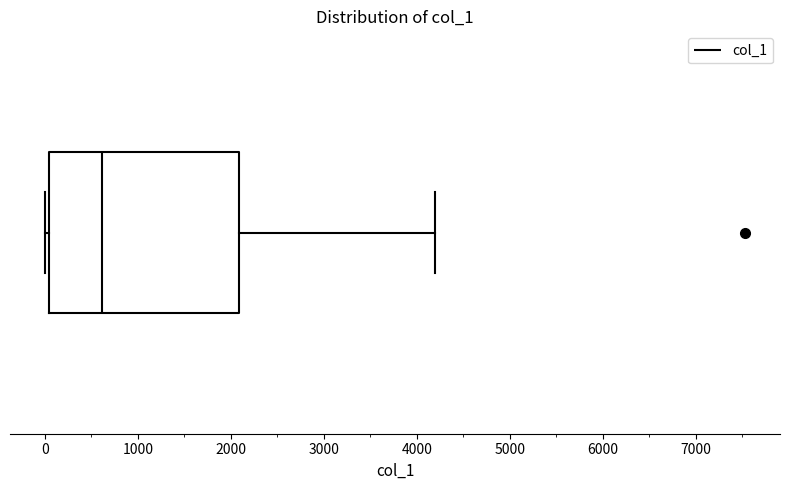

Transcribe this box plot: give where the median line is, the range the box spans, and where the two whiskers end, as read against the x-axis. The values are not printed on the chart, so give them approximately, as read against the axis.

median 600, box 0 to 2100, whiskers 0 (just left of the box's left edge) to 4200